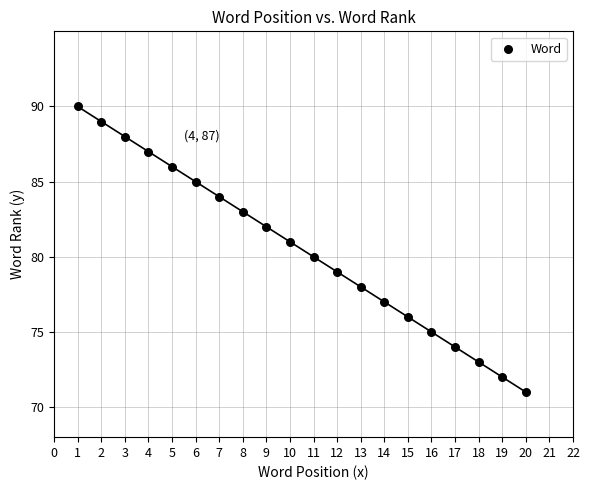

What is the range of Y values (max minus min)?

19